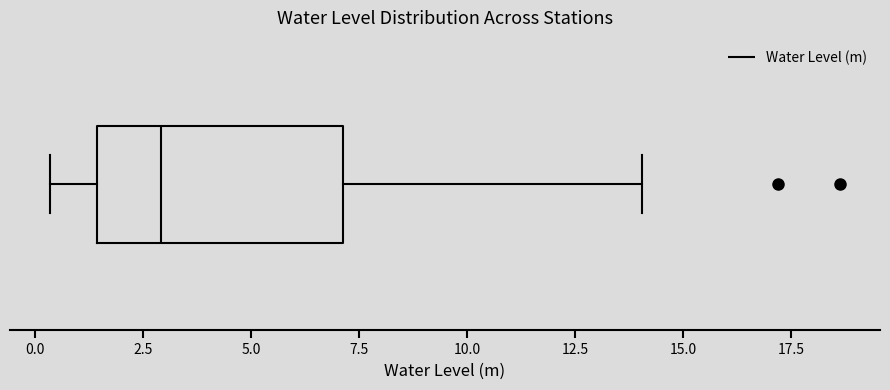

Where does the median line of the box sit on the x-axis? The values are not printed on the chart, so give them approximately, as read against the axis.

3.0